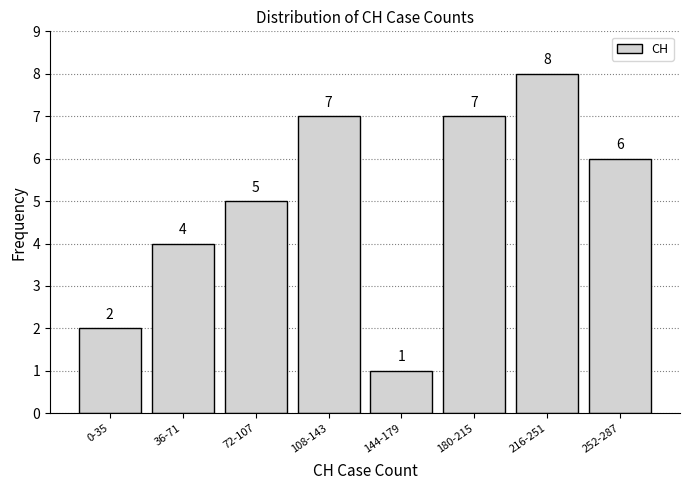

Reading left to right, extract all data points from this chart.

2	4	5	7	1	7	8	6